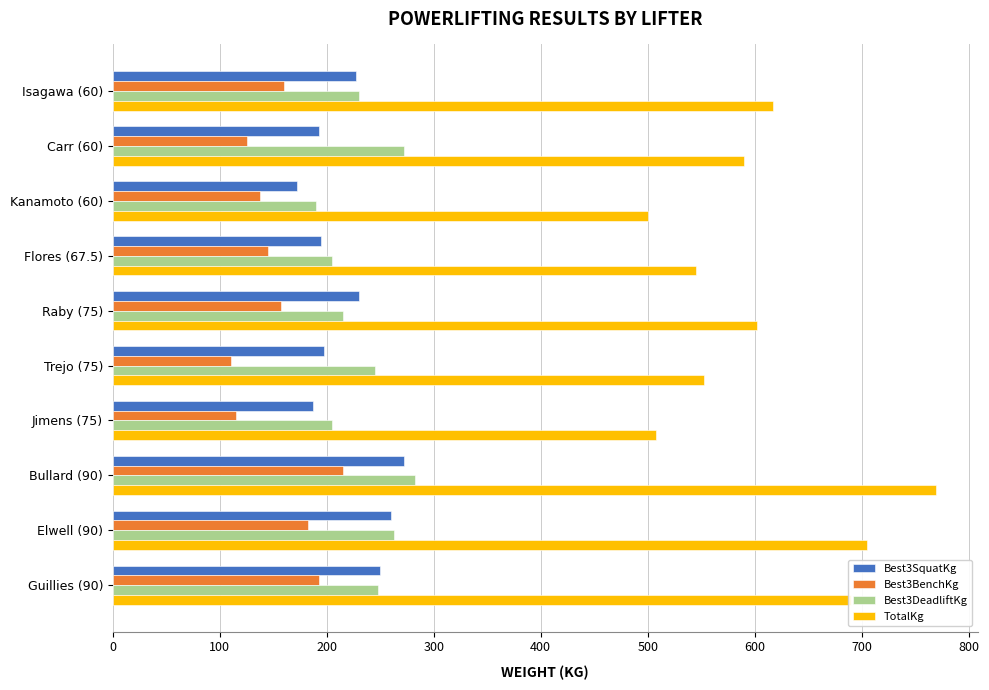

What is the total value across all series at Flores (67.5)?

1090.0